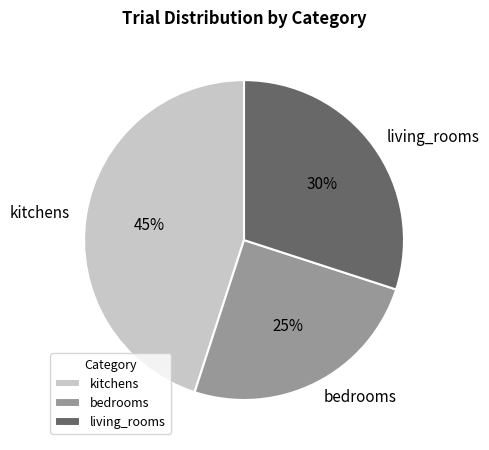

To the nearest percent, what is the difference between the living_rooms and kitchens slice percentages?

15%